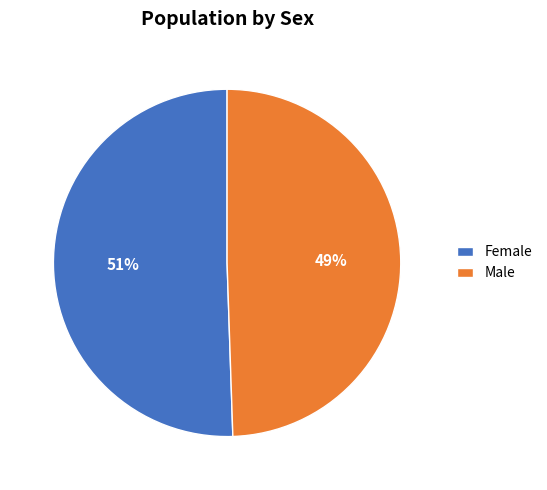

Which has a higher value, Female or Male?

Female